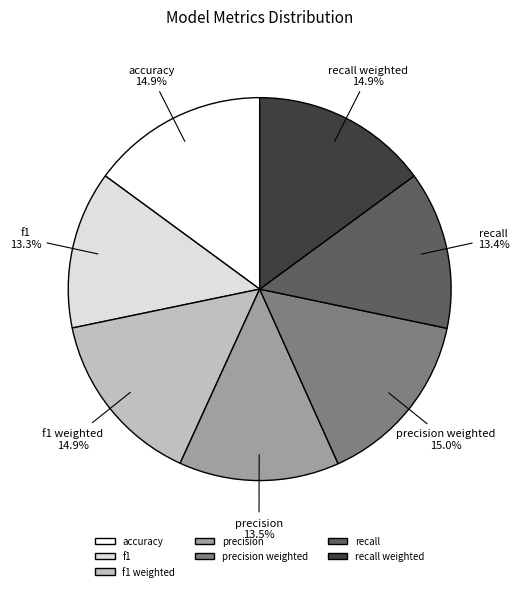

To the nearest percent, what percentage of the pie is precision weighted?

15%